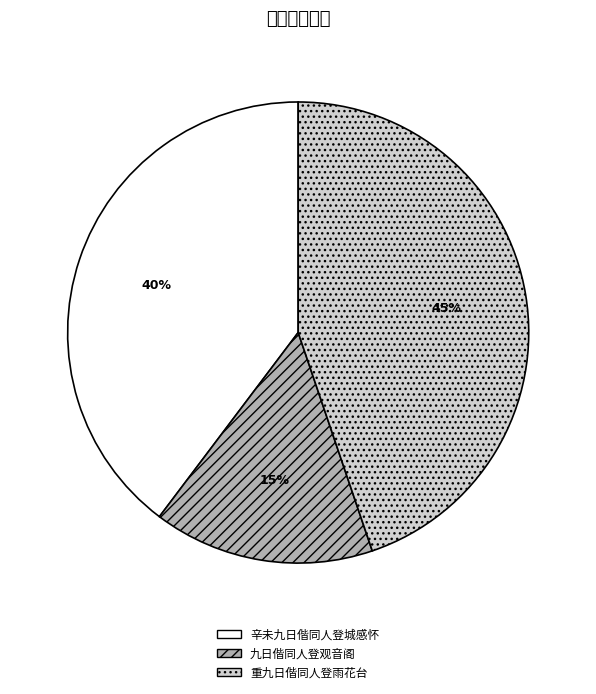

Is 九日偕同人登观音阁 the majority of the pie?

No